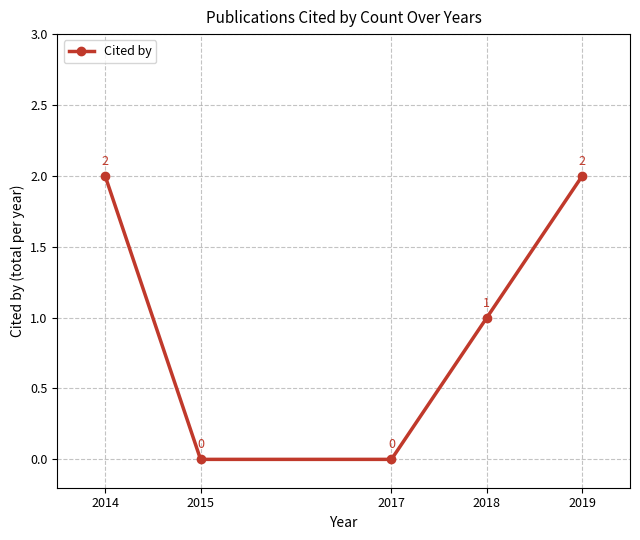

How many lines are shown in the chart?

1